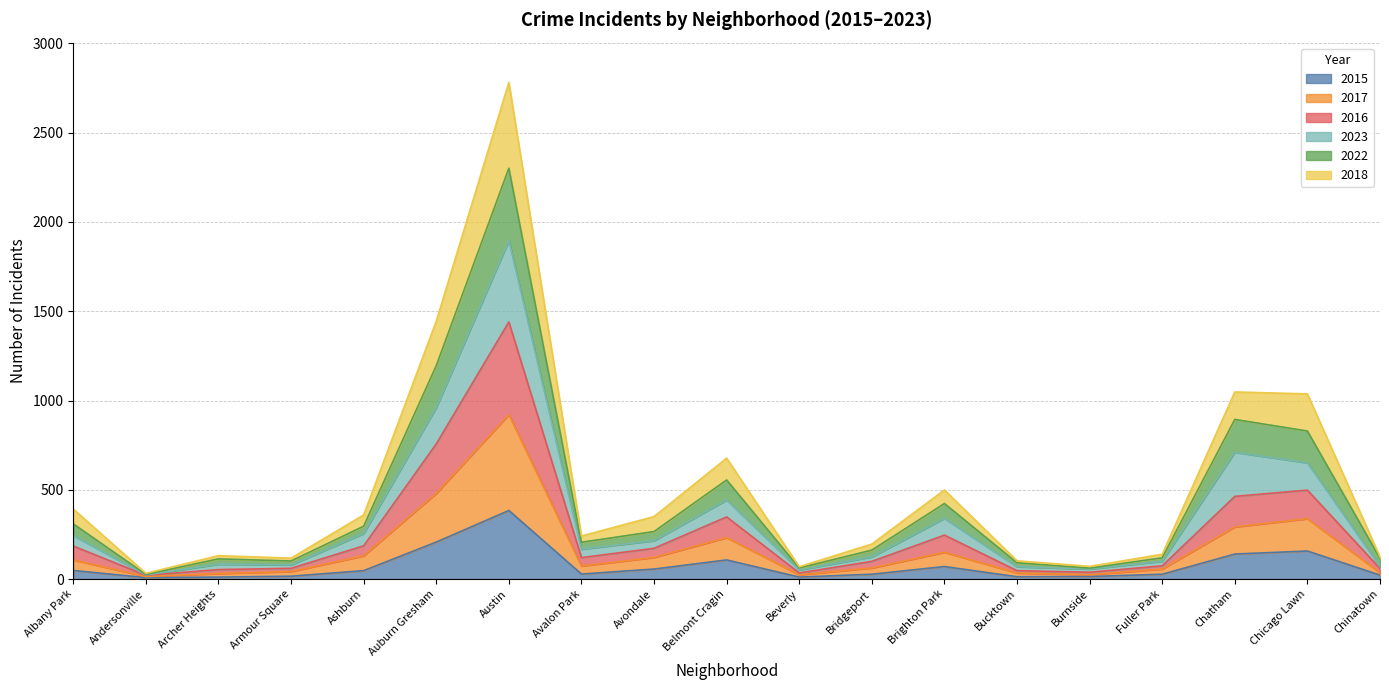

What is the highest value of the 2015 series?

384